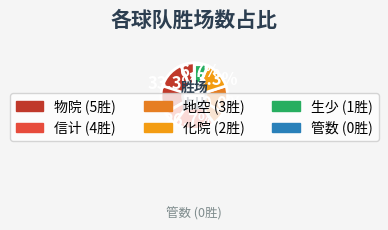

How many segments does this pie chart have?

5